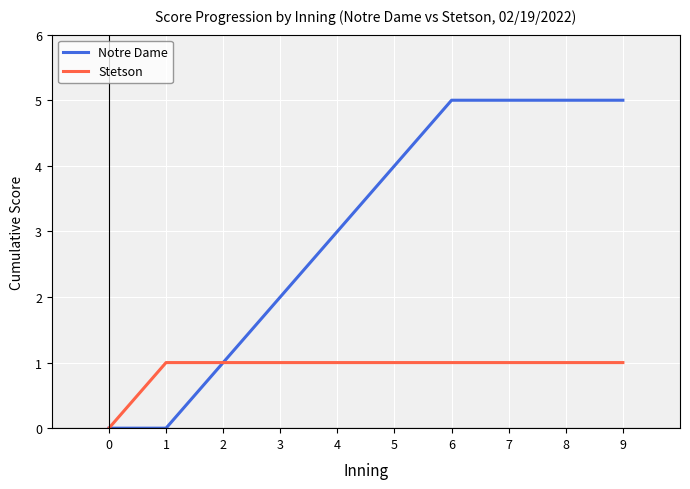

Reading left to right, extract all data points from this chart.

Notre Dame: 0	0	1	2	3	4	5	5	5	5
Stetson: 0	1	1	1	1	1	1	1	1	1